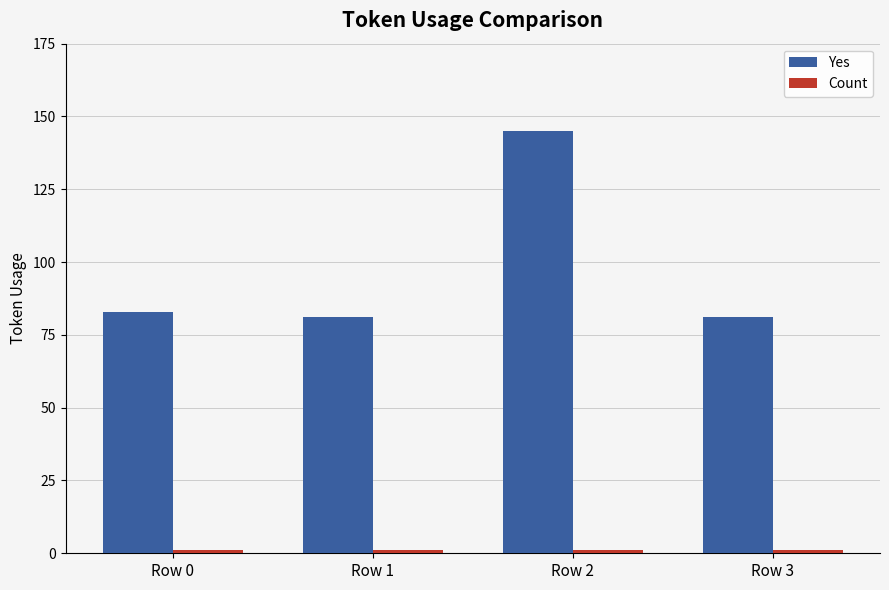

Which series has the widest spread of values?

Yes